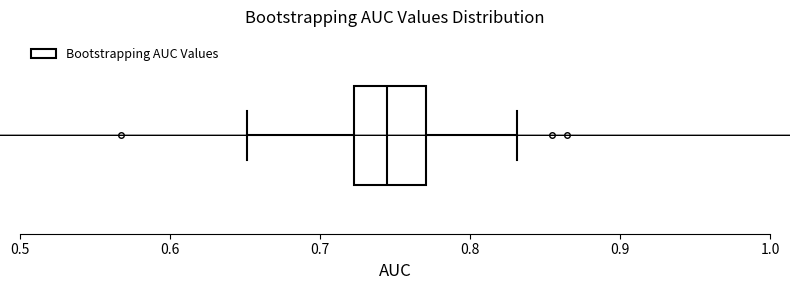

Transcribe this box plot: give where the median line is, the range the box spans, and where the two whiskers end, as read against the x-axis. The values are not printed on the chart, so give them approximately, as read against the axis.

median 0.74, box 0.72 to 0.77, whiskers 0.65 to 0.83